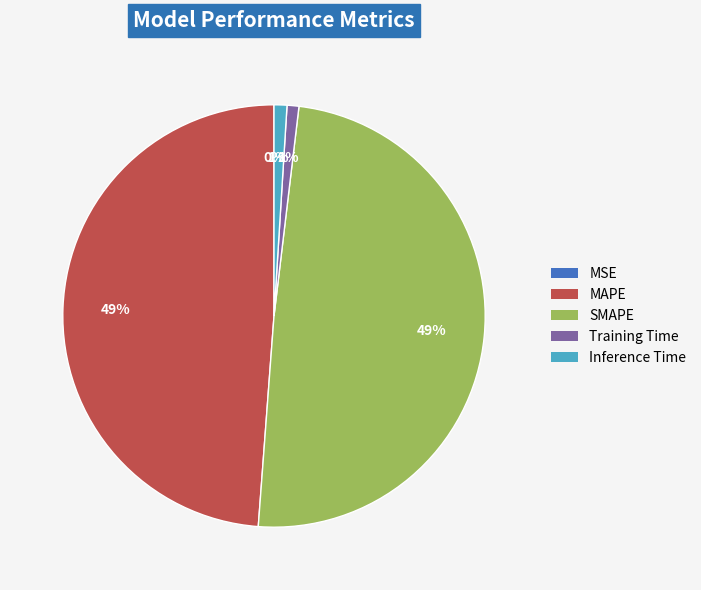

To the nearest percent, what is the average slice percentage?

20%